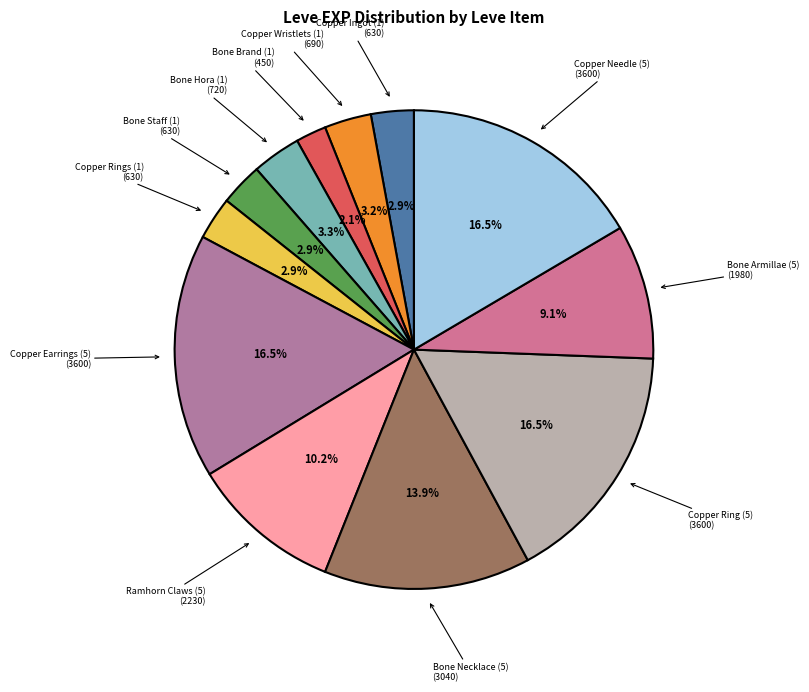

How many segments does this pie chart have?

12